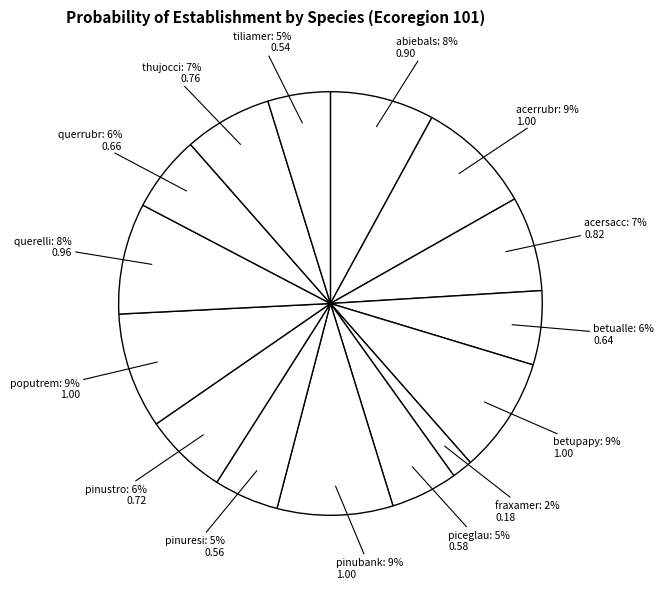

What is the smallest slice in the pie chart?

fraxamer